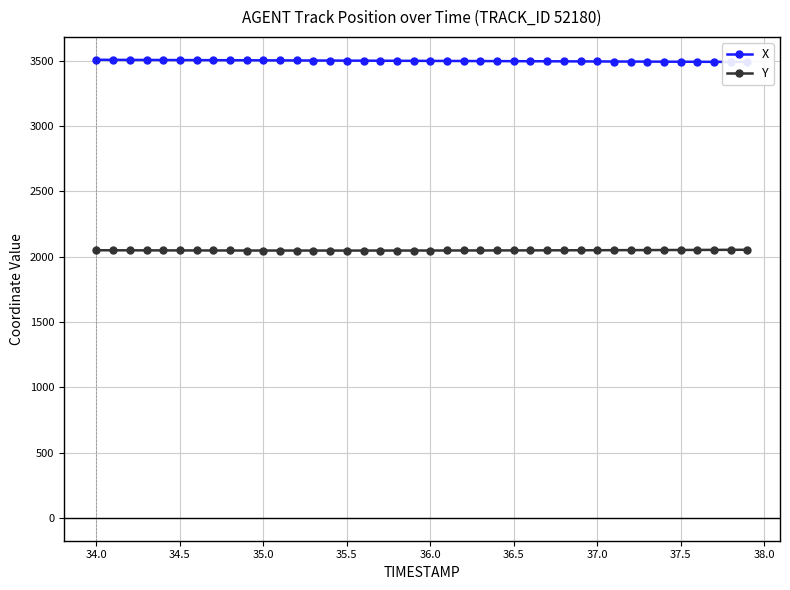

True or false: Y and X intersect in this chart.

False